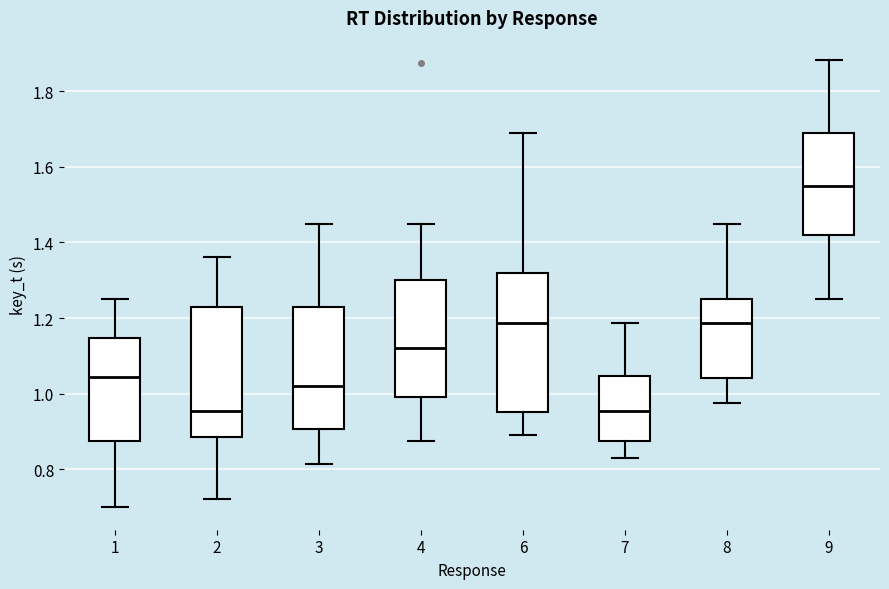

Comparing the boxes themselves (not the whiskers), which one is the tallest?

6